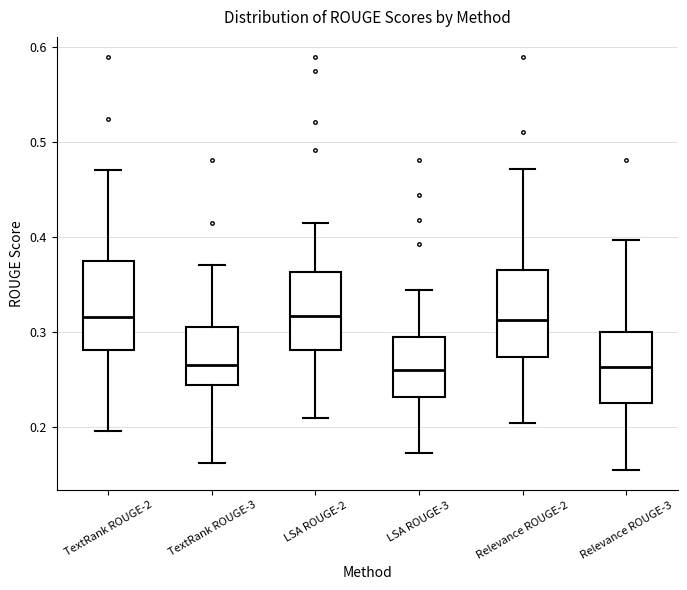

Reading left to right, transcribe this box plot: for each box, give where its median line is, the range the box spans, and where its two whiskers end, as read against the y-axis. The values are not printed on the chart, so give them approximately, as read against the axis.

TextRank ROUGE-2: median 0.32, box 0.28 to 0.37, whiskers 0.20 to 0.47
TextRank ROUGE-3: median 0.26, box 0.24 to 0.31, whiskers 0.16 to 0.37
LSA ROUGE-2: median 0.32, box 0.28 to 0.36, whiskers 0.21 to 0.41
LSA ROUGE-3: median 0.26, box 0.23 to 0.29, whiskers 0.17 to 0.34
Relevance ROUGE-2: median 0.31, box 0.27 to 0.36, whiskers 0.20 to 0.47
Relevance ROUGE-3: median 0.26, box 0.23 to 0.30, whiskers 0.15 to 0.40